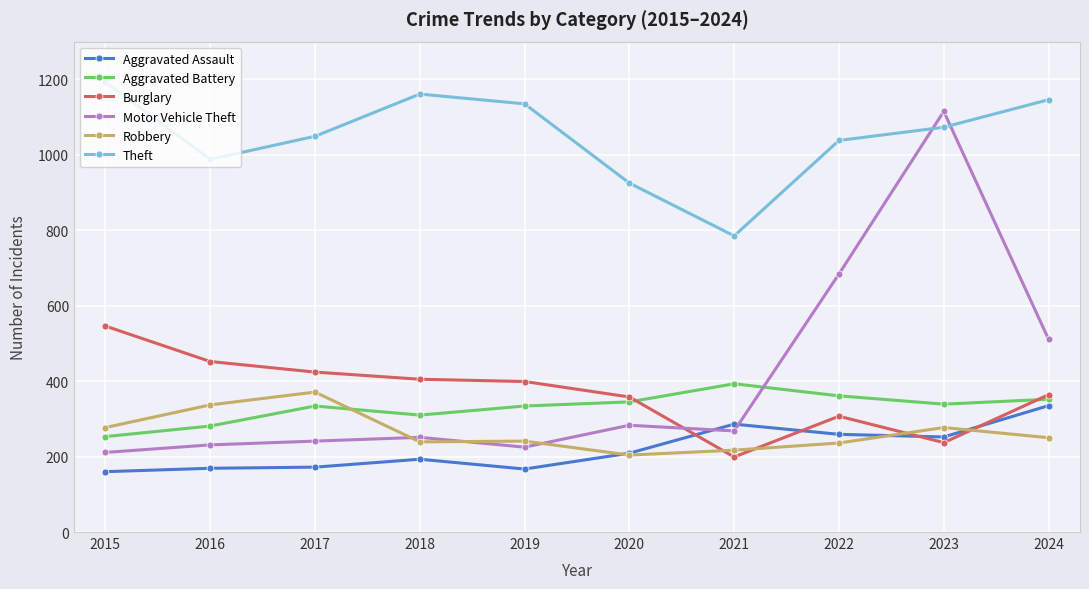

True or false: Theft and Aggravated Battery intersect in this chart.

False